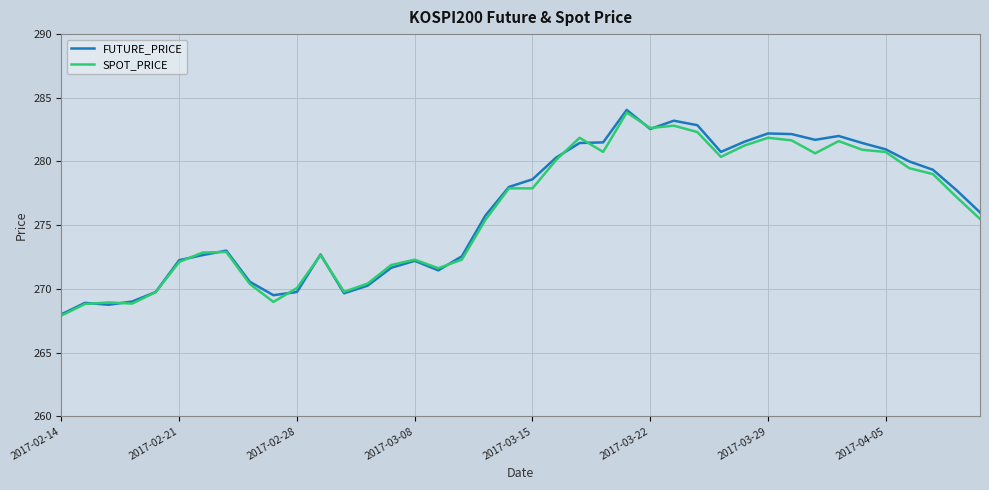

What is the maximum value shown in the chart?

284.1